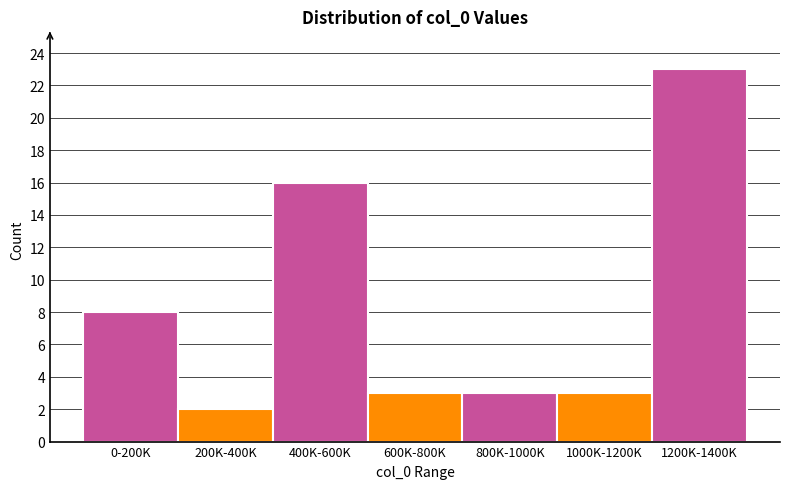

Reading left to right, transcribe all the data shown in this chart.

0-200K=8	200K-400K=2	400K-600K=16	600K-800K=3	800K-1000K=3	1000K-1200K=3	1200K-1400K=23